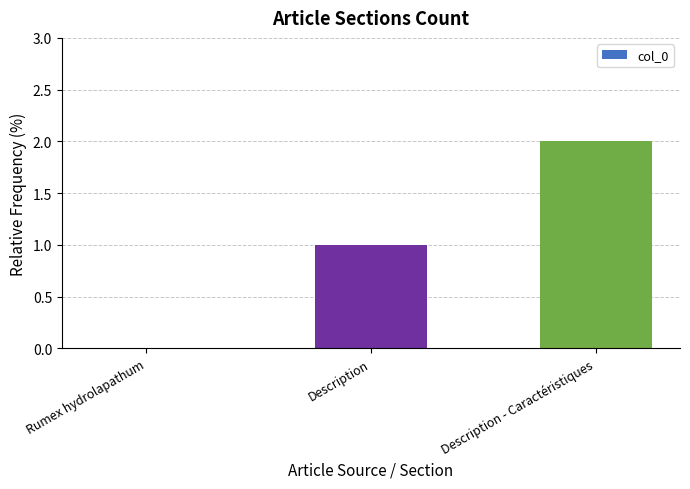

What is the change in value from Rumex hydrolapathum to Description?

+1